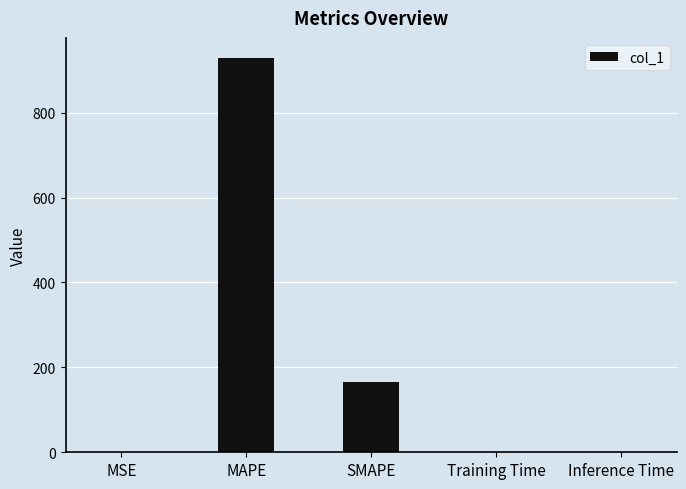

Which label corresponds to the largest value in the chart?

MAPE